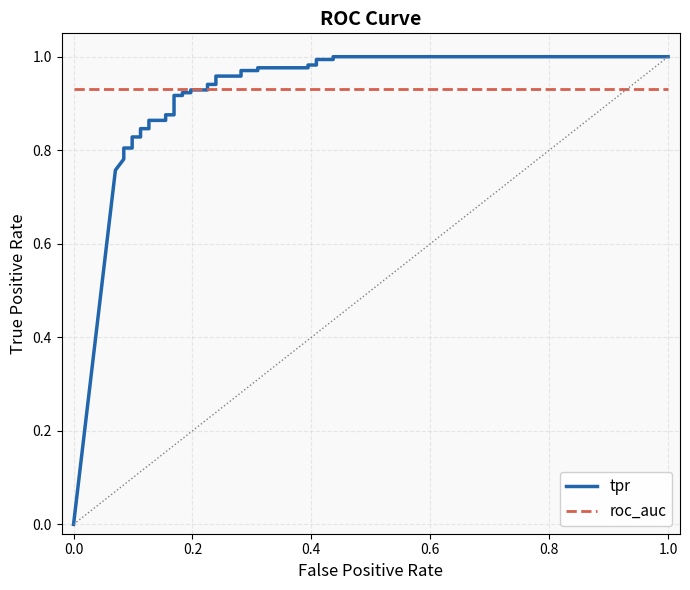

What value does the roc_auc series have at 0.4?

0.9